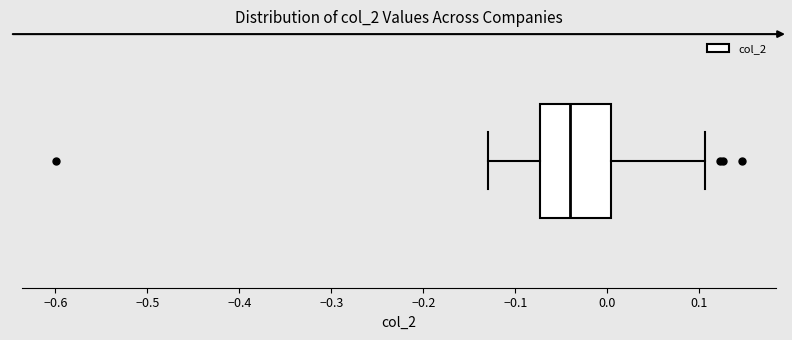

Where does the right whisker of the box end on the x-axis? The values are not printed on the chart, so give them approximately, as read against the axis.

0.11